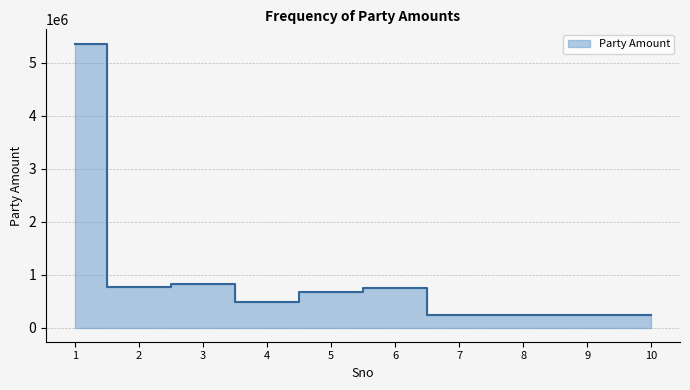

The chart shows a value of 372915 at 9. True or false?

False